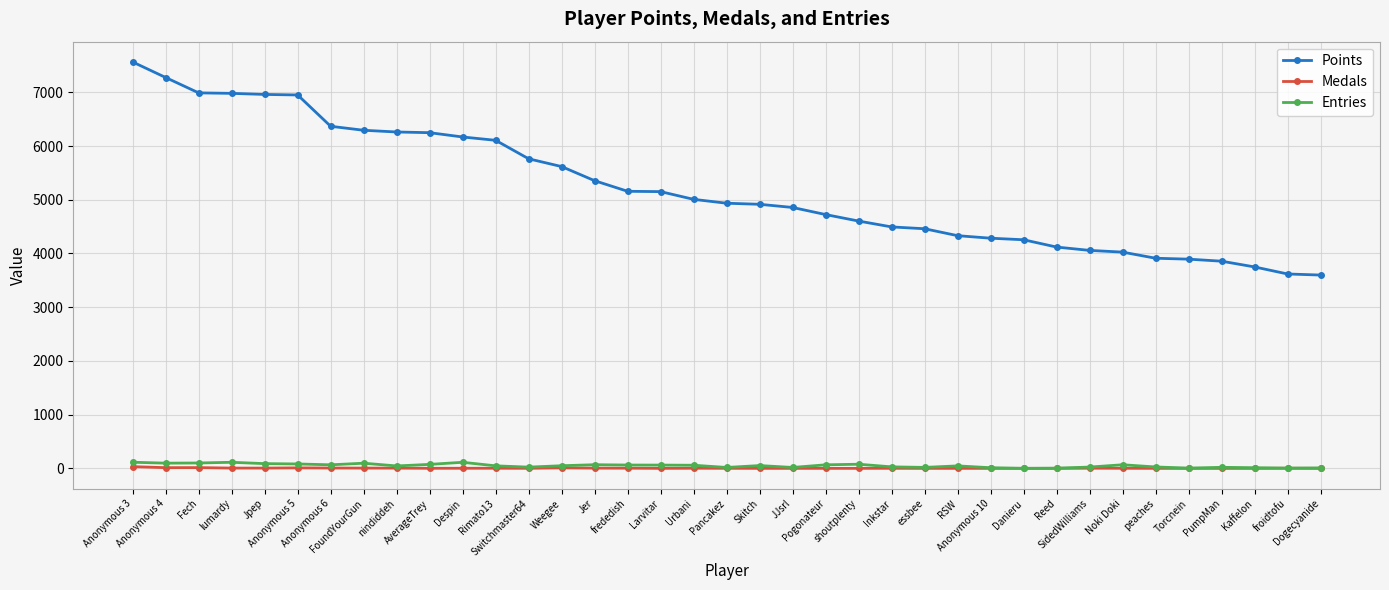

What is the maximum value shown in the chart?

7564